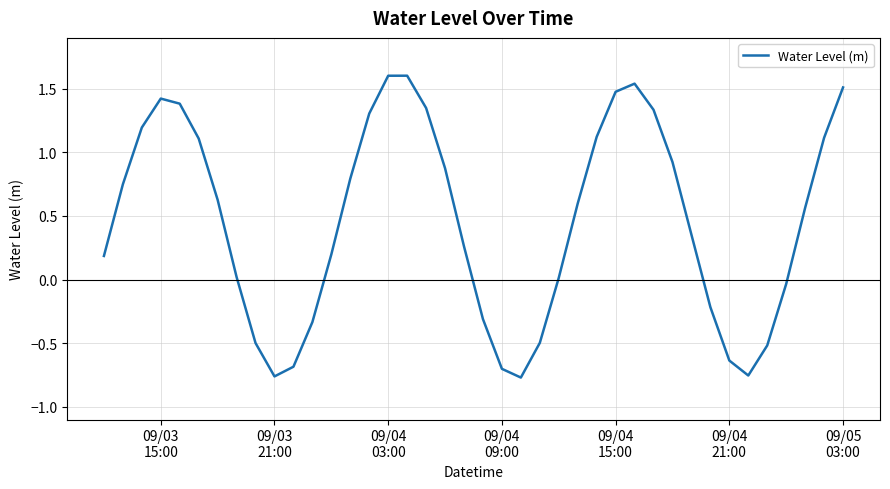

What is the difference between the maximum and minimum values?

2.4